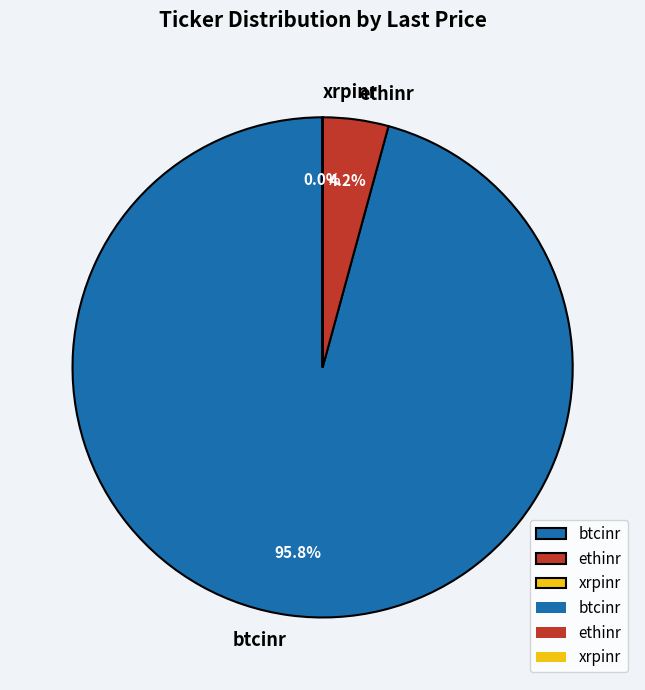

Combined, do ethinr and btcinr account for over 50%?

Yes